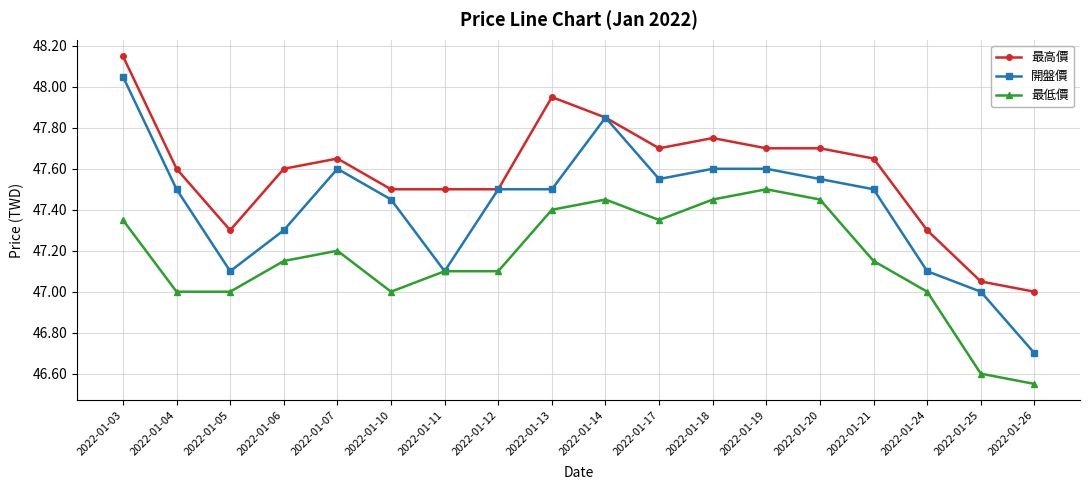

What are all the series names shown in the legend?

最高價, 開盤價, 最低價